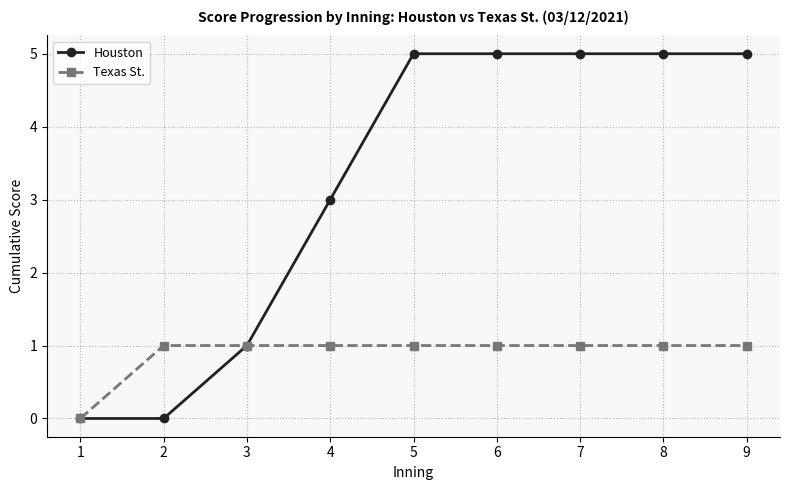

Which series changed the most between 1 and 4?

Houston